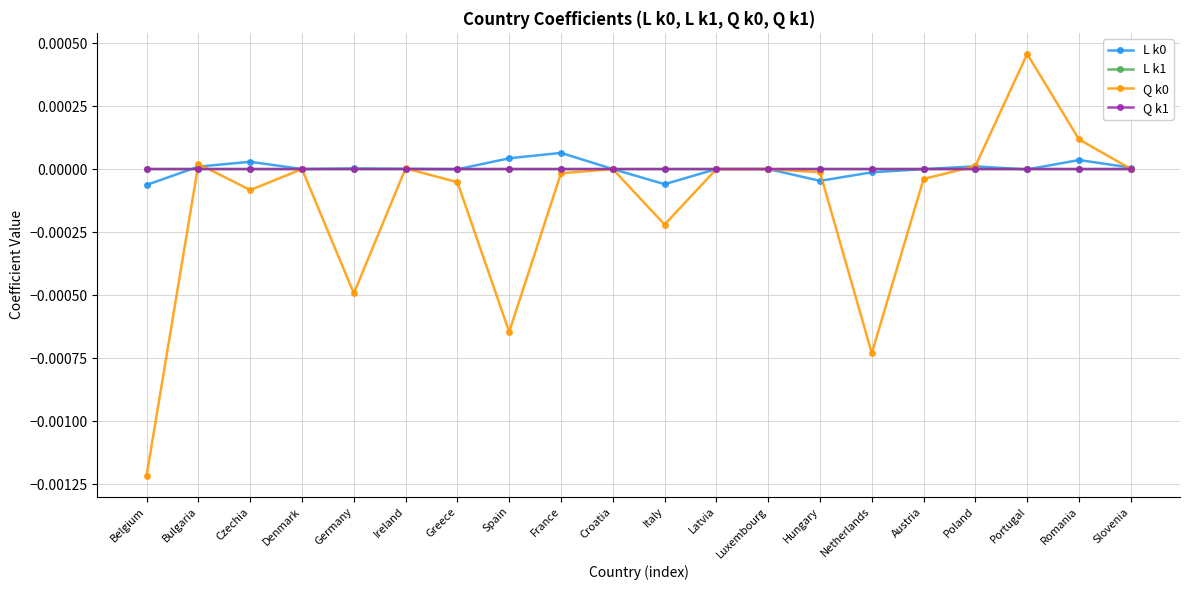

The value of Q k0 at Ireland is 0.0. True or false?

True